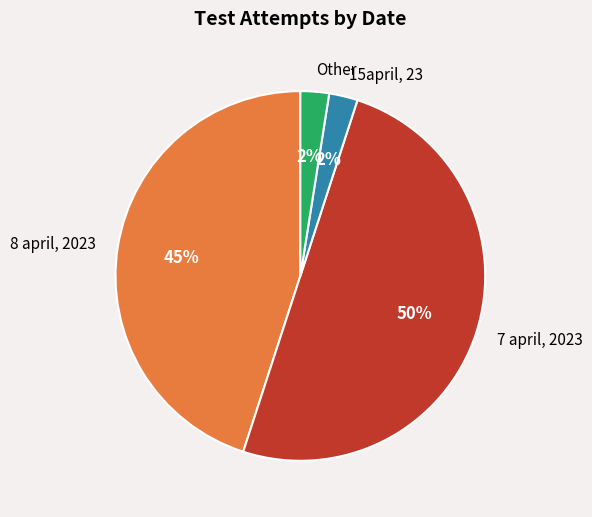

To the nearest percent, what portion does 8 april, 2023 represent?

45%